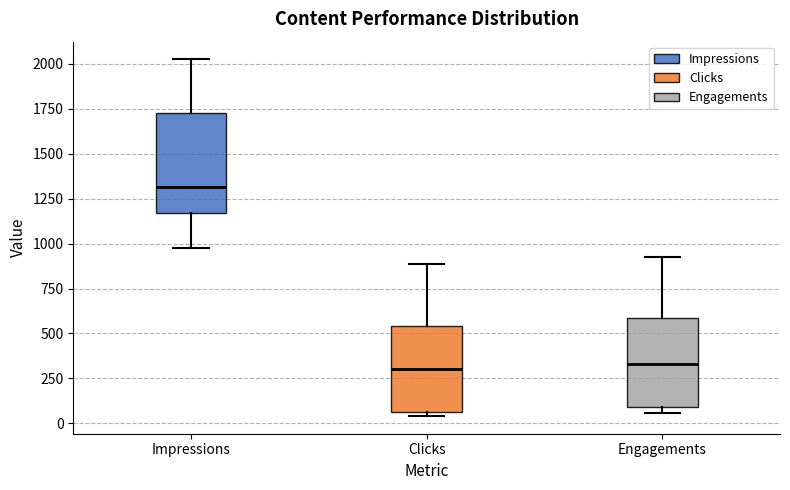

Reading left to right, transcribe this box plot: for each box, give where its median line is, the range the box spans, and where its two whiskers end, as read against the y-axis. The values are not printed on the chart, so give them approximately, as read against the axis.

Impressions: median 1300, box 1150 to 1700, whiskers 1000 to 2000
Clicks: median 300, box 50 to 550, whiskers 50 (just below the box's lower edge) to 900
Engagements: median 350, box 100 to 600, whiskers 50 to 950